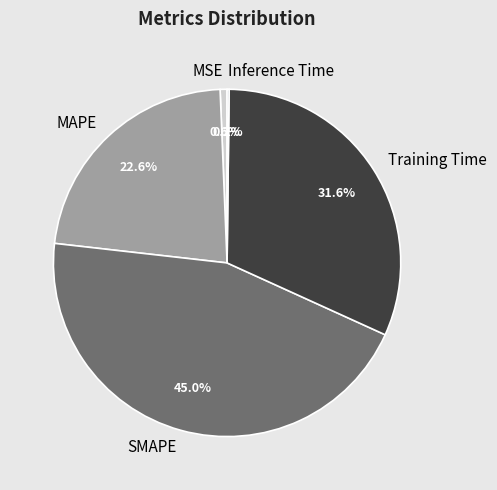

Which category has the biggest portion of the pie?

SMAPE